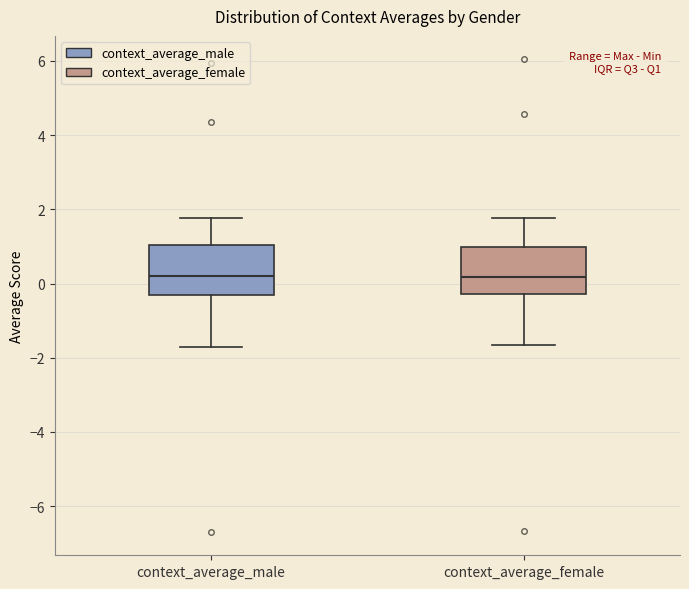

Where does the median line of the box for context_average_female sit on the y-axis? The values are not printed on the chart, so give them approximately, as read against the axis.

0.2